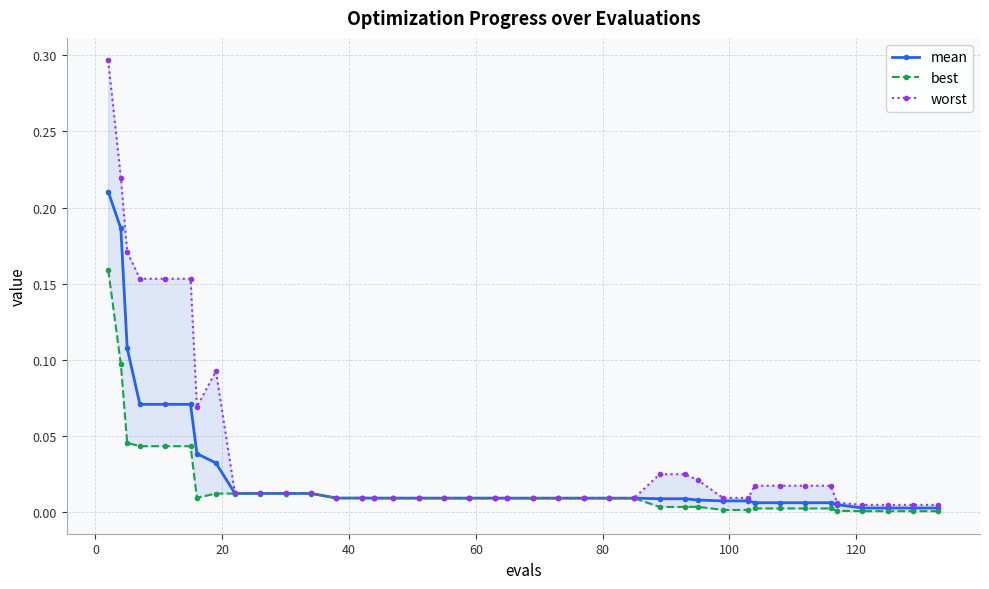

Does the chart display data point markers on the line(s)?

Yes